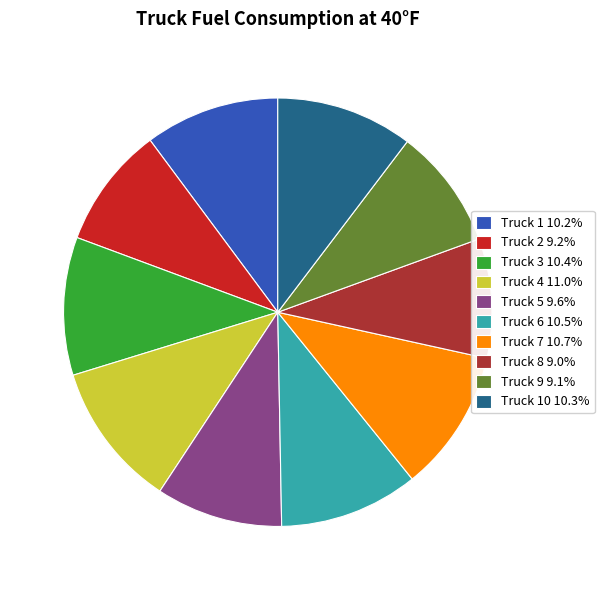

Is there any slice that represents more than half of the pie?

No